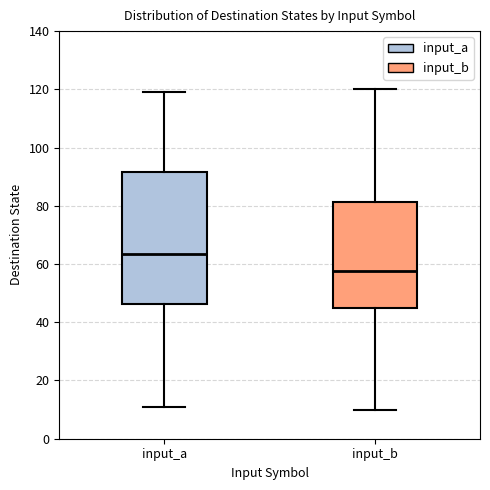

Where is the upper edge of the box for input_b on the y-axis? The values are not printed on the chart, so give them approximately, as read against the axis.

82